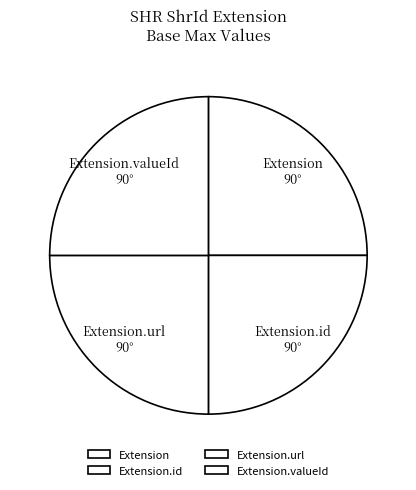

True or false: Extension.id accounts for 25% of the total.

True